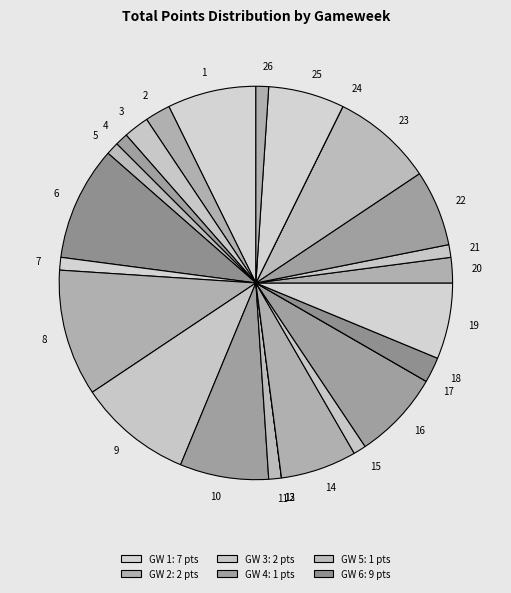

Which category has the biggest portion of the pie?

8